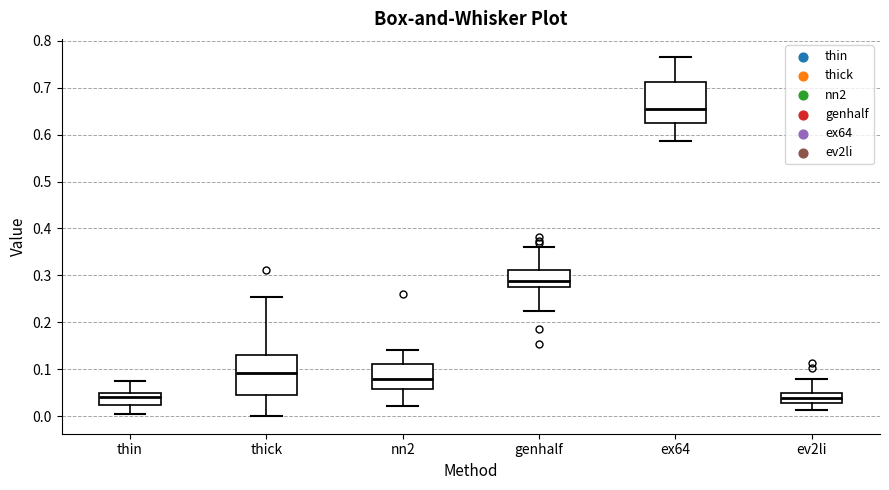

Where does the lower whisker of the box for ev2li end on the y-axis? The values are not printed on the chart, so give them approximately, as read against the axis.

0.01